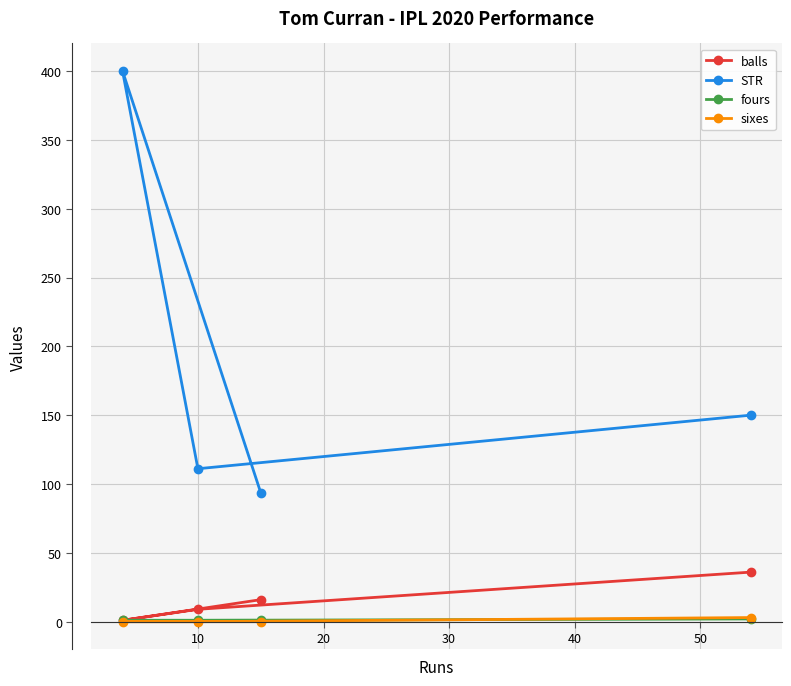

True or false: STR and sixes cross at least once.

False